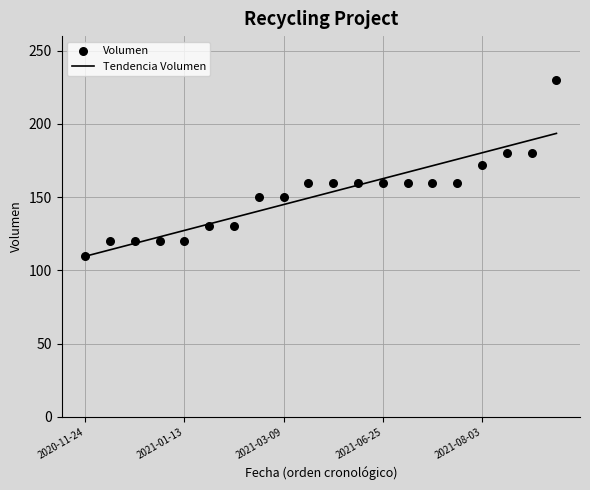

The Tendencia Volumen series shows 46.9 at 2021-01-13. True or false?

False